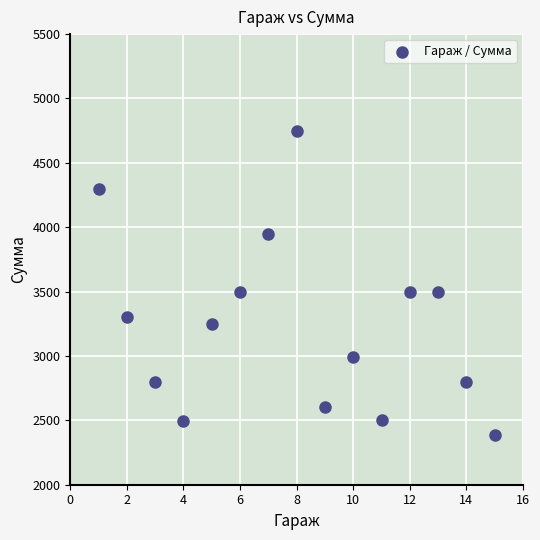

What is the range of X values (max minus min)?

14